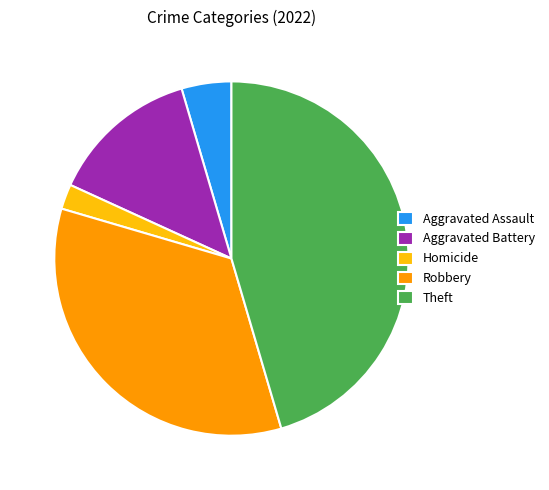

Between Aggravated Assault and Aggravated Battery, which is larger?

Aggravated Battery